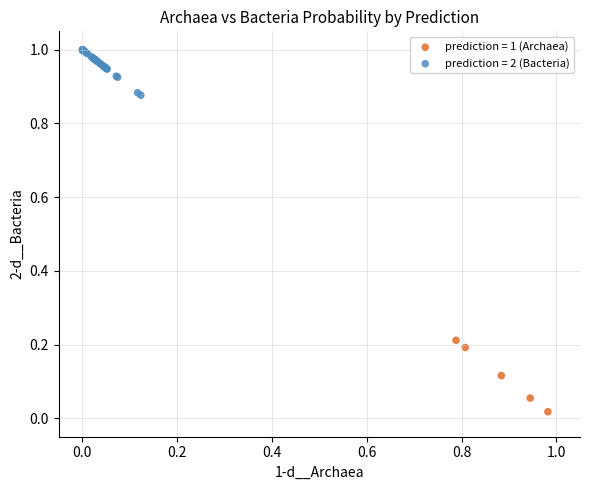

Which series contains the highest Y value?

prediction = 2 (Bacteria)